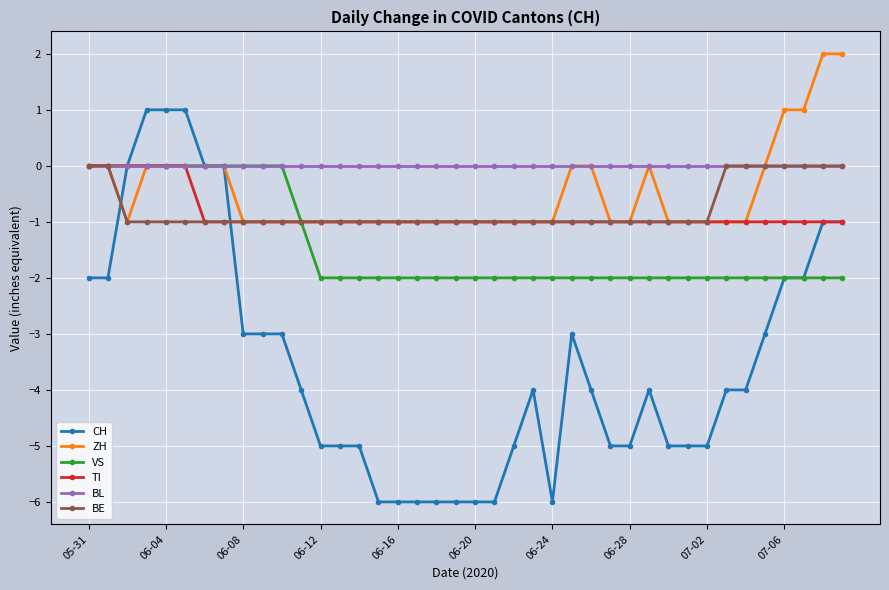

What is the minimum value shown in the chart?

-6